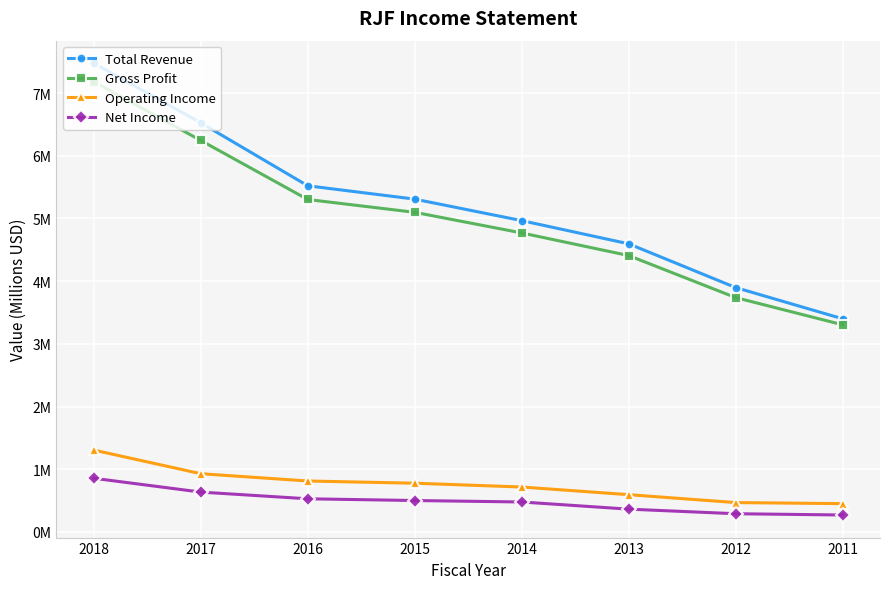

Between 2011 and 2014, which is larger?

2014